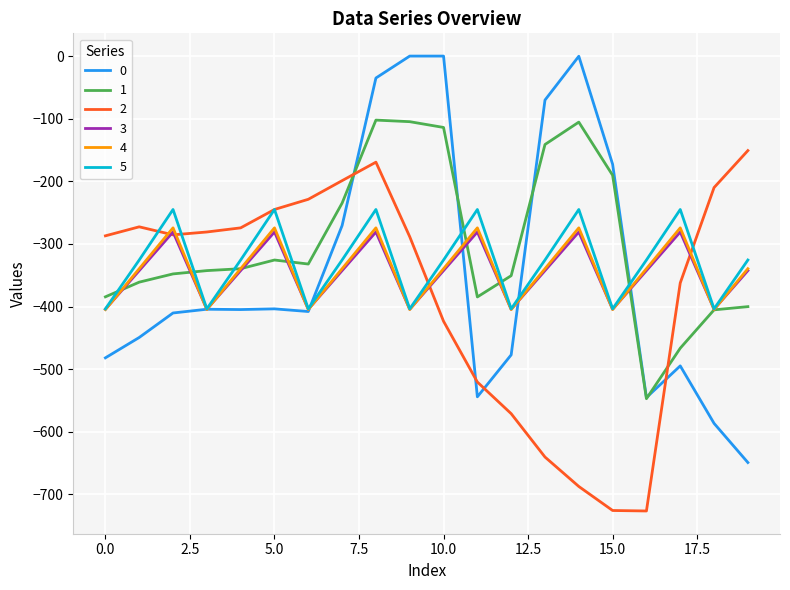

What is the minimum value shown in the chart?

-726.6